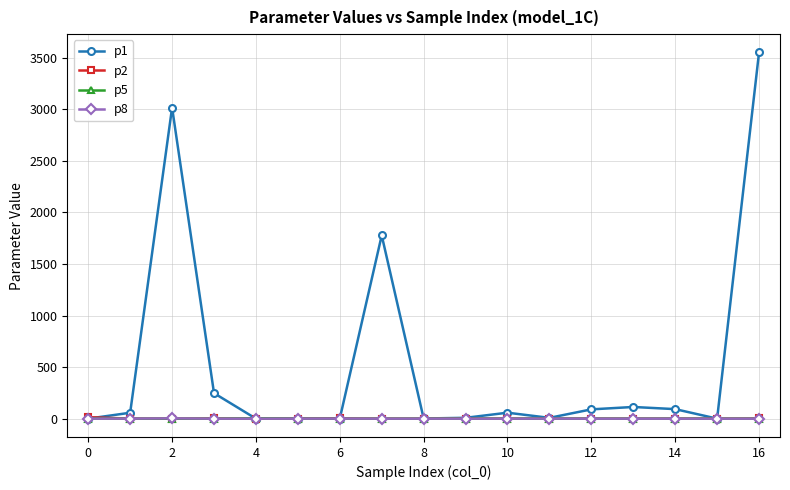

True or false: p8 has more than 0 points higher than both neighbors.

True